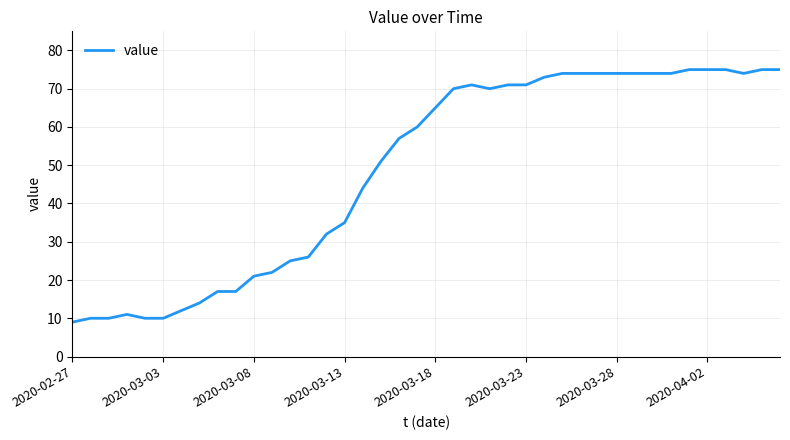

What is the minimum value shown in the chart?

9